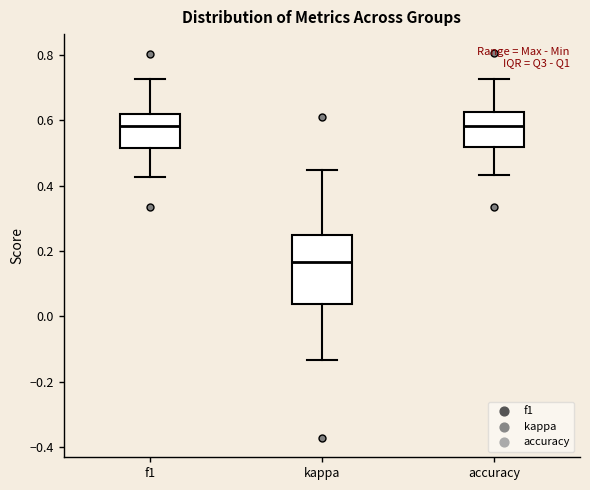

Reading left to right, transcribe this box plot: for each box, give where its median line is, the range the box spans, and where its two whiskers end, as read against the y-axis. The values are not printed on the chart, so give them approximately, as read against the axis.

f1: median 0.58, box 0.52 to 0.62, whiskers 0.42 to 0.72
kappa: median 0.16, box 0.04 to 0.26, whiskers -0.14 to 0.44
accuracy: median 0.58, box 0.52 to 0.62, whiskers 0.44 to 0.72